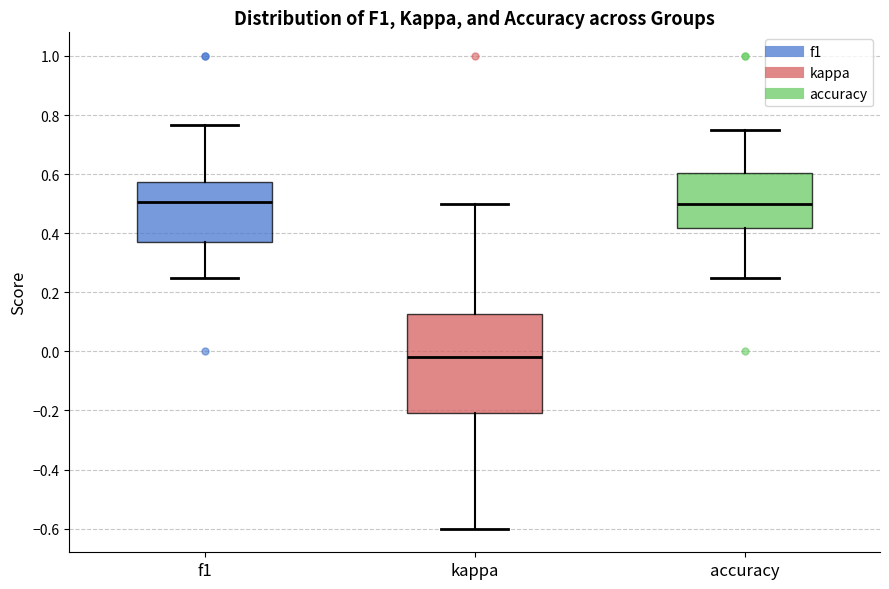

Where does the median line of the box for accuracy sit on the y-axis? The values are not printed on the chart, so give them approximately, as read against the axis.

0.50